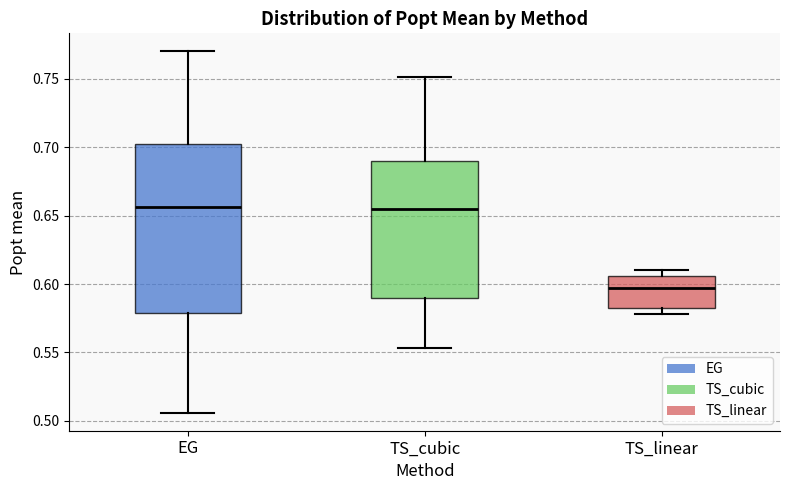

Reading left to right, read every box against the y-axis: the position of its median line, the range the box covers, and the ends of its whiskers. The values are not printed on the chart, so give them approximately, as read against the axis.

EG: median 0.655, box 0.580 to 0.700, whiskers 0.505 to 0.770
TS_cubic: median 0.655, box 0.590 to 0.690, whiskers 0.555 to 0.750
TS_linear: median 0.595, box 0.585 to 0.605, whiskers 0.580 to 0.610